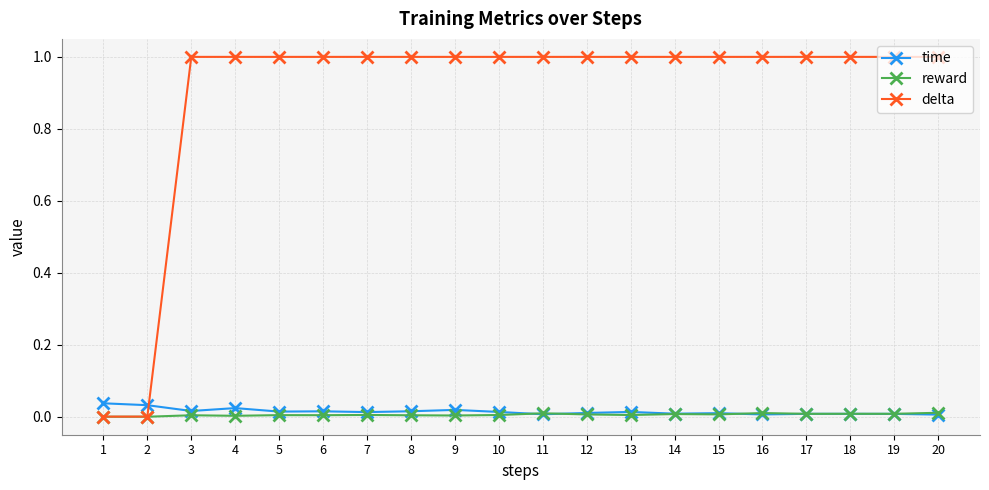

True or false: delta has a value of 0.6 at 12.

False